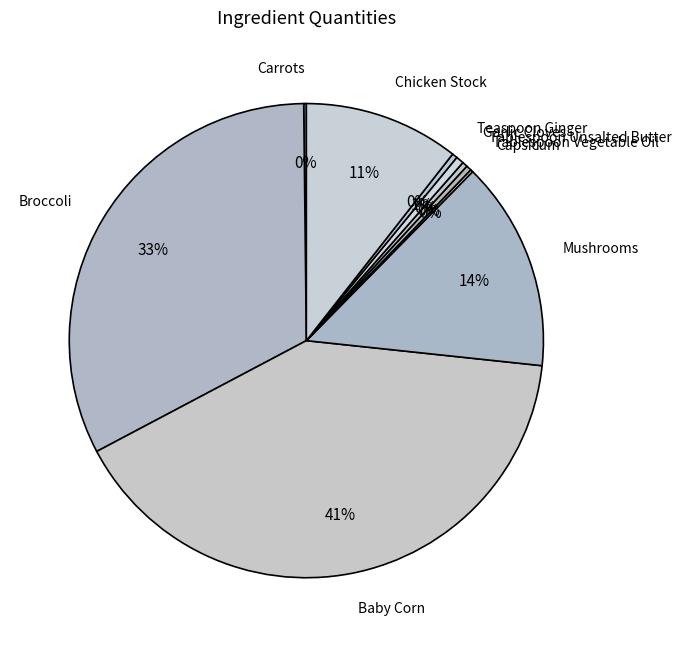

Which has a higher value, Tablespoon Unsalted Butter or Broccoli?

Broccoli